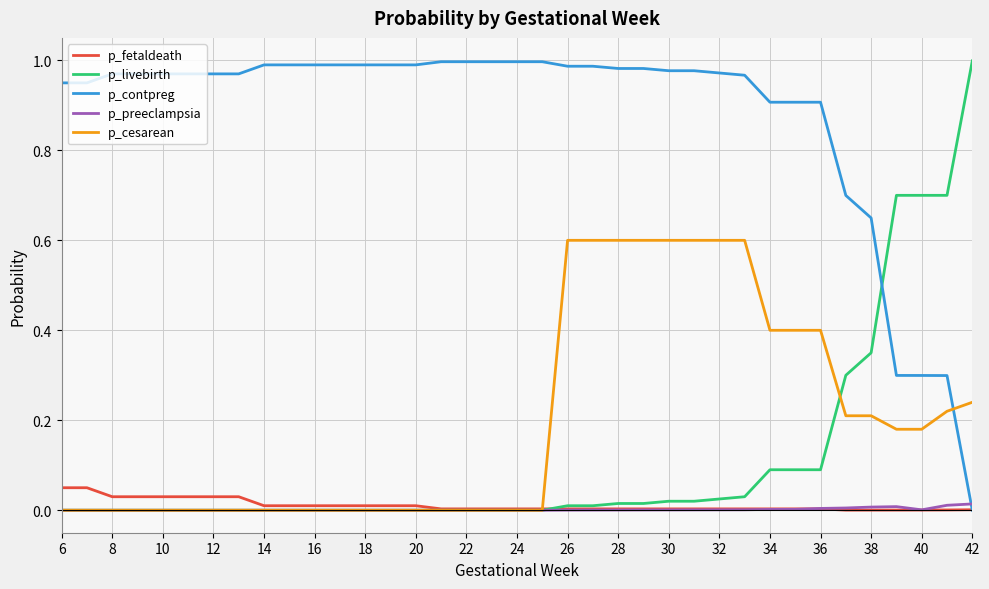

What are all the series names shown in the legend?

p_fetaldeath, p_livebirth, p_contpreg, p_preeclampsia, p_cesarean